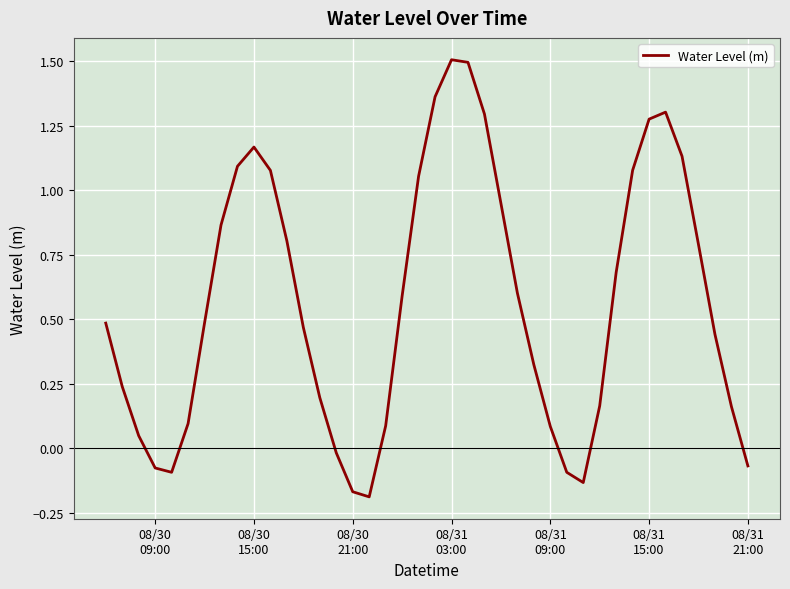

What is the greatest value displayed?

1.5